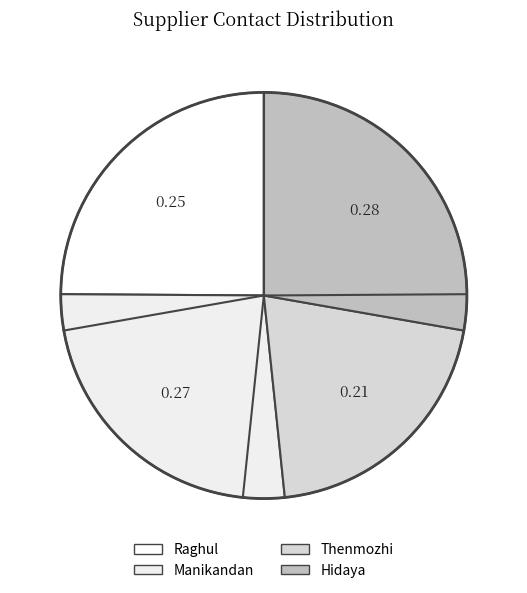

What portion of the pie excludes Hidaya?

72.2%